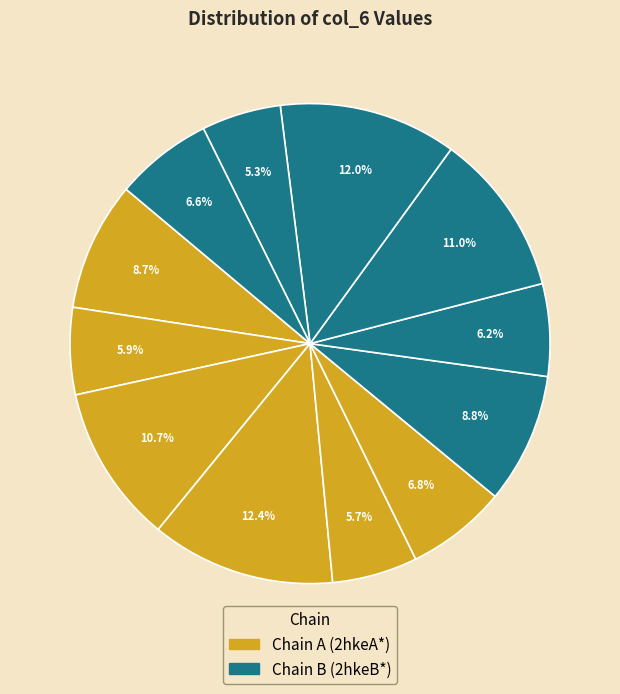

How many segments does this pie chart have?

12